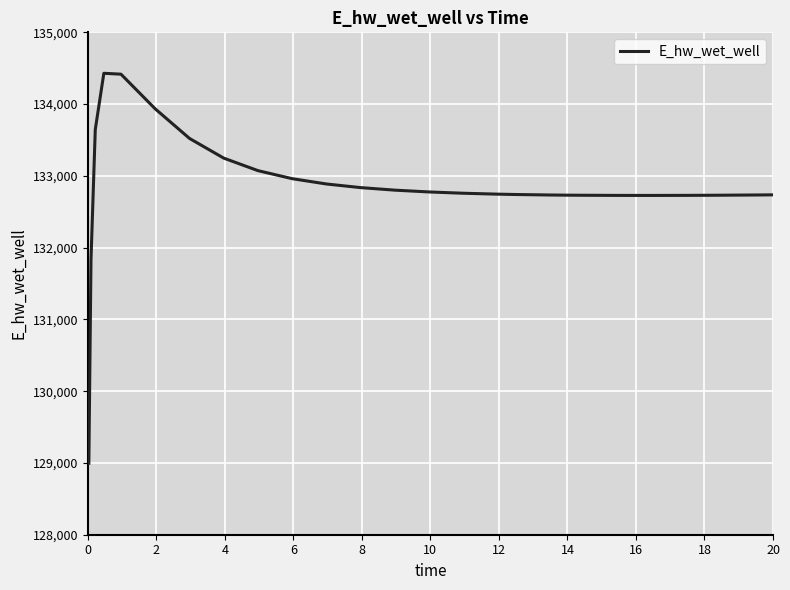

What is the minimum value shown in the chart?

128996.3